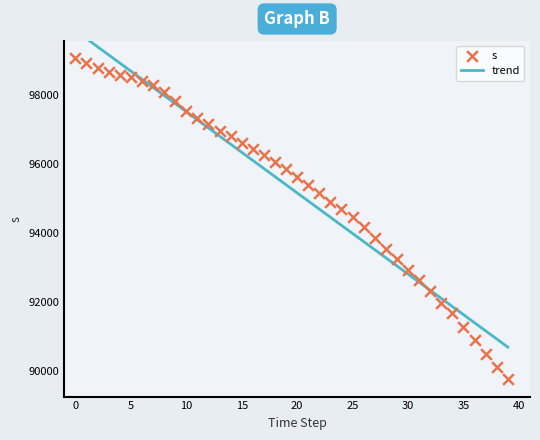

What is the range of Y values (max minus min)?

9312